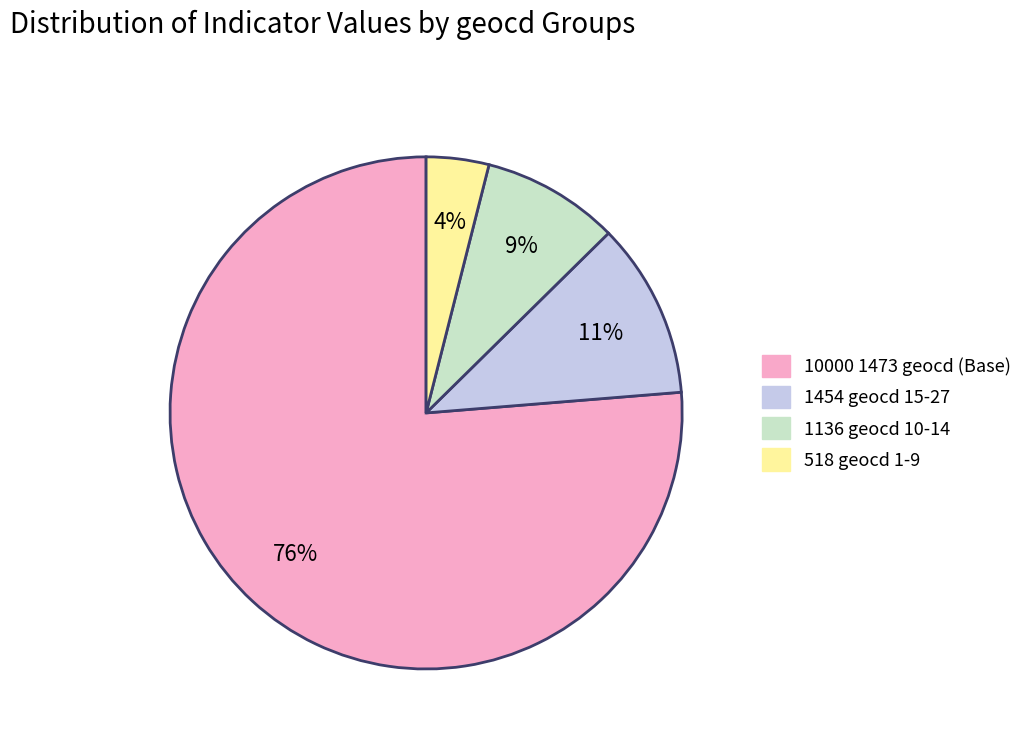

Is there any slice that represents more than half of the pie?

Yes